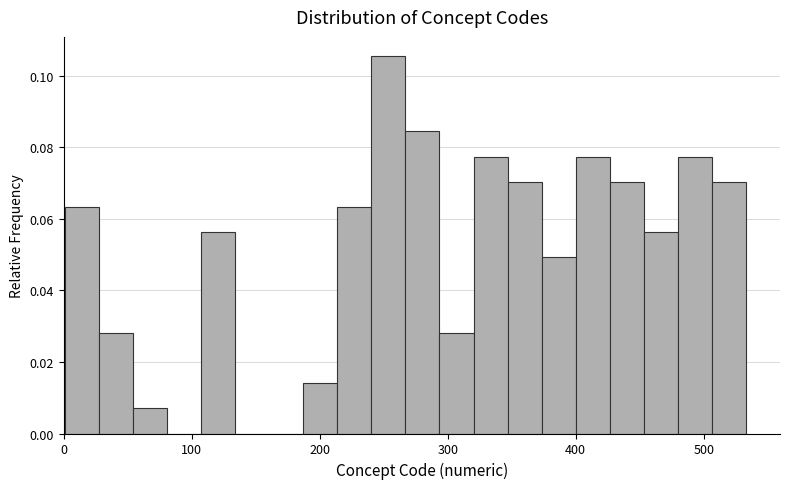

Read against the x-axis, roughly where is the centre of the tallest bar?

250